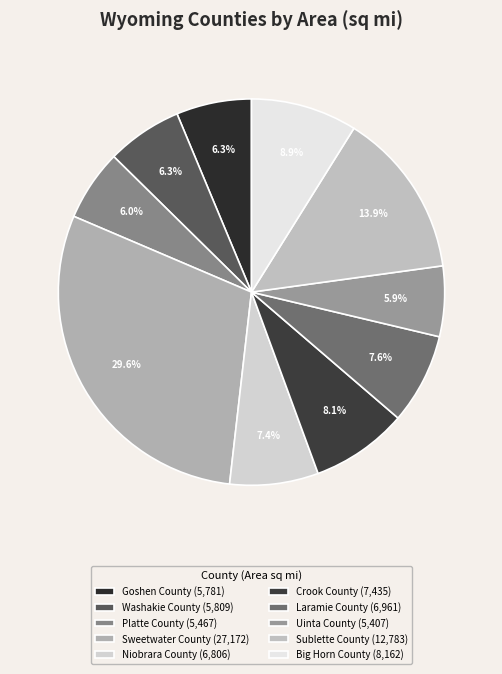

Which slice is the largest?

Sweetwater County